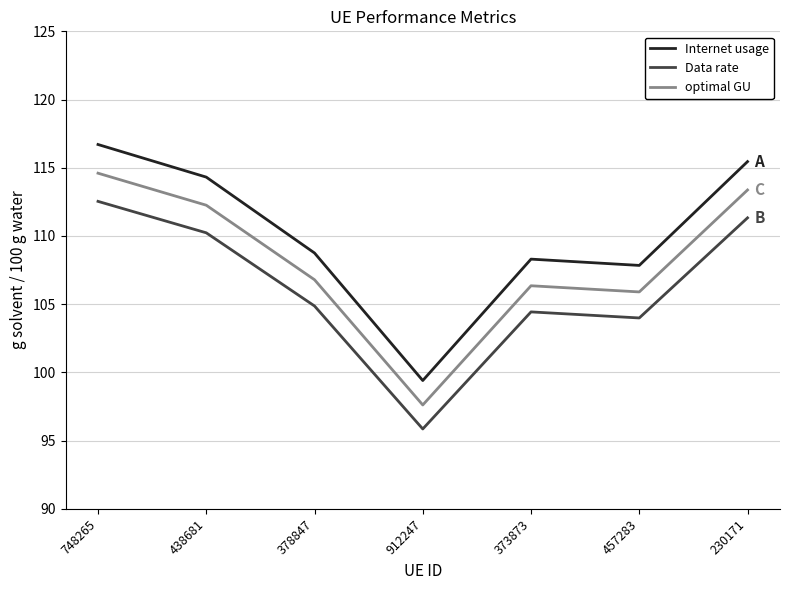

True or false: Internet usage and optimal GU intersect in this chart.

False